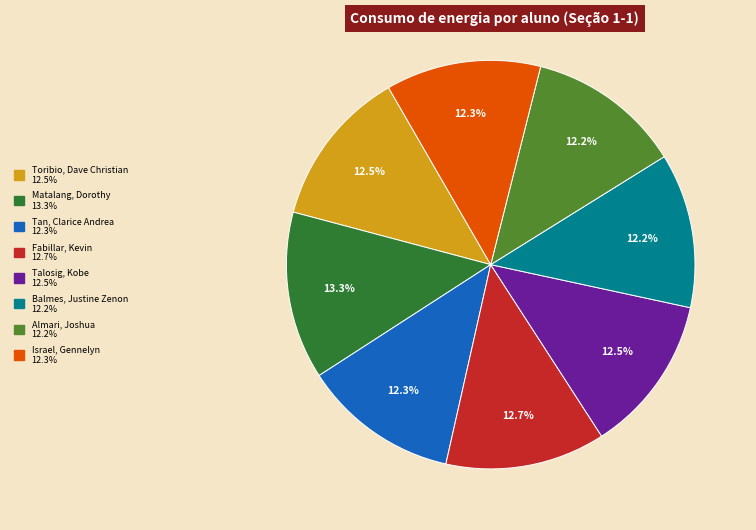

Do Matalang, Dorothy and Almari, Joshua together represent more than half of the pie?

No